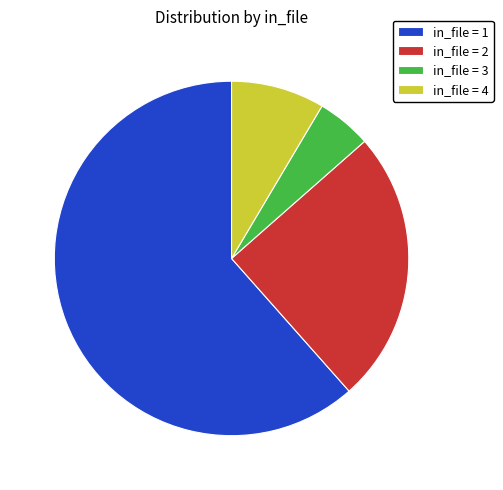

Which slice represents more than half of the pie?

in_file = 1